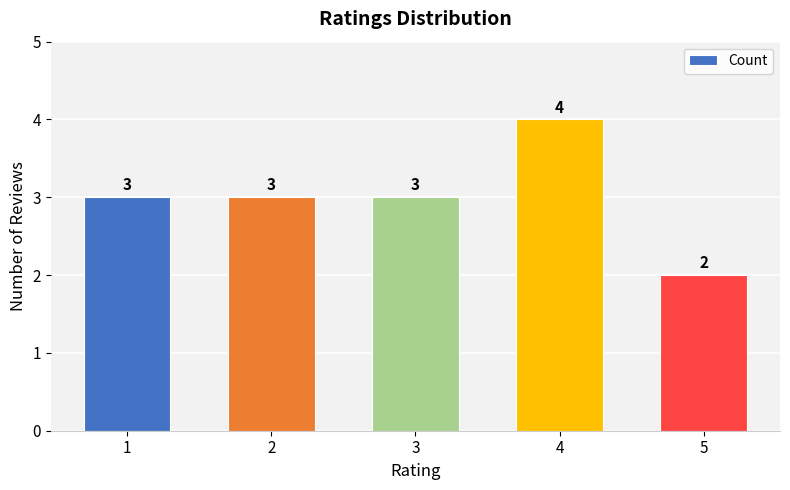

What is the value of the 4th bar from the left?

4